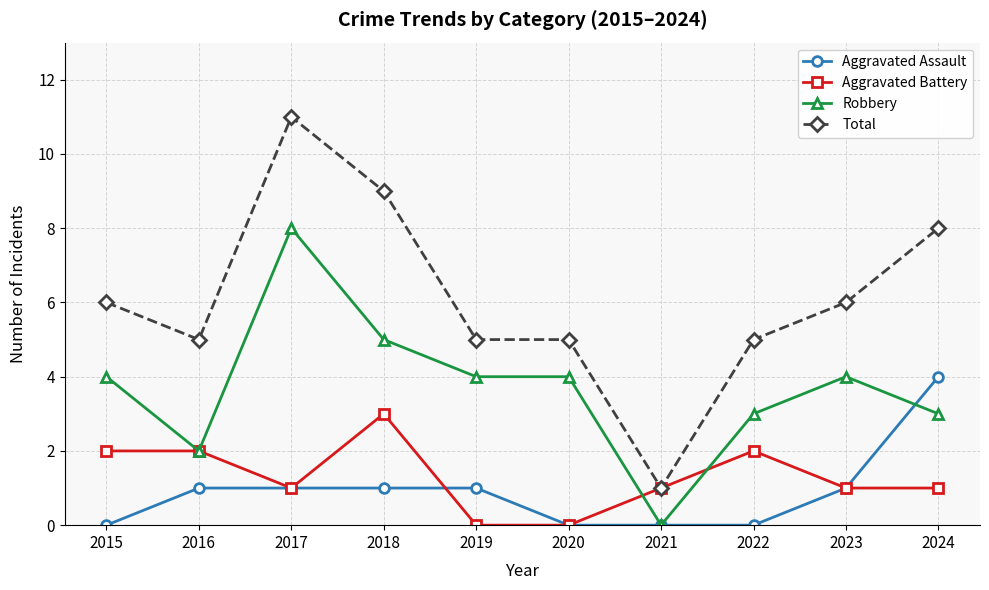

The value of Robbery at 2022 is 5. True or false?

False